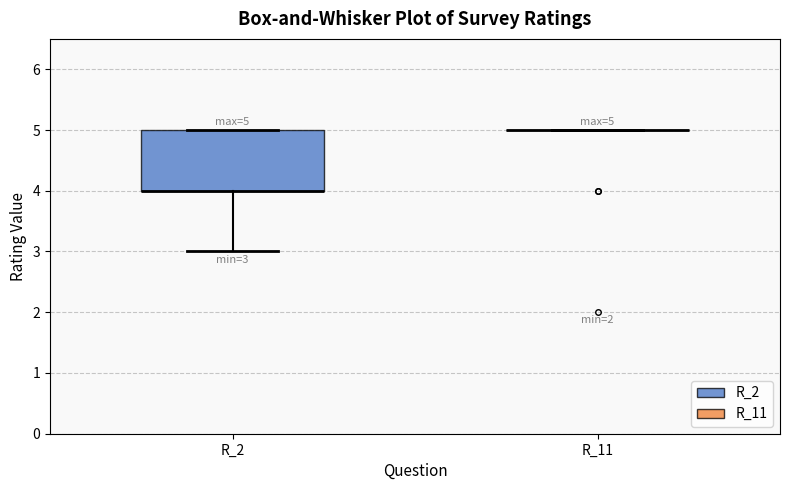

Which box is the tallest, from its lower edge to its upper edge?

R_2